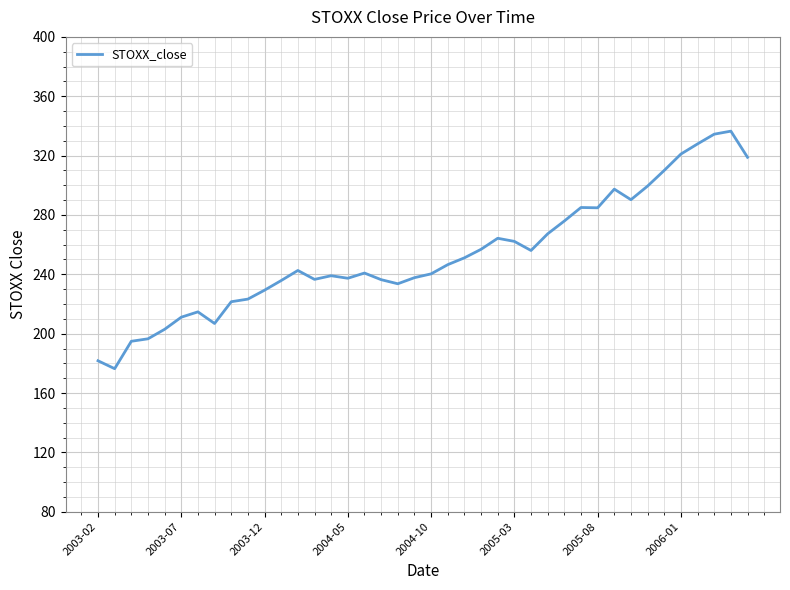

What is the smallest value displayed?

176.4